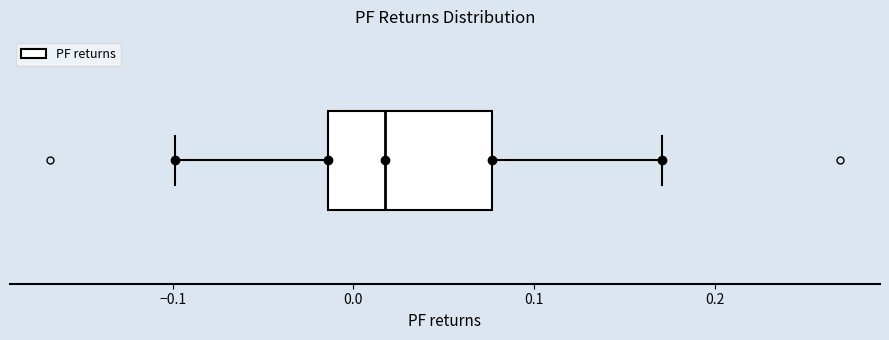

Where is the left edge of the box on the x-axis? The values are not printed on the chart, so give them approximately, as read against the axis.

-0.01